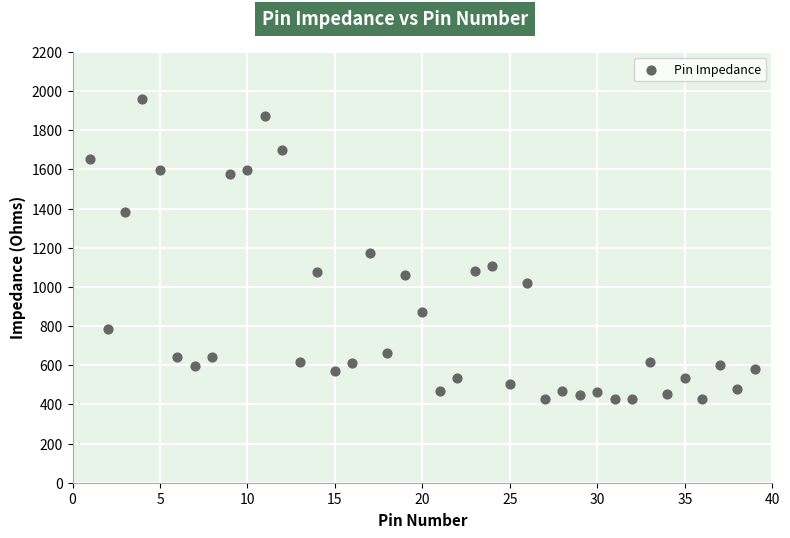

What is the range of X values (max minus min)?

38